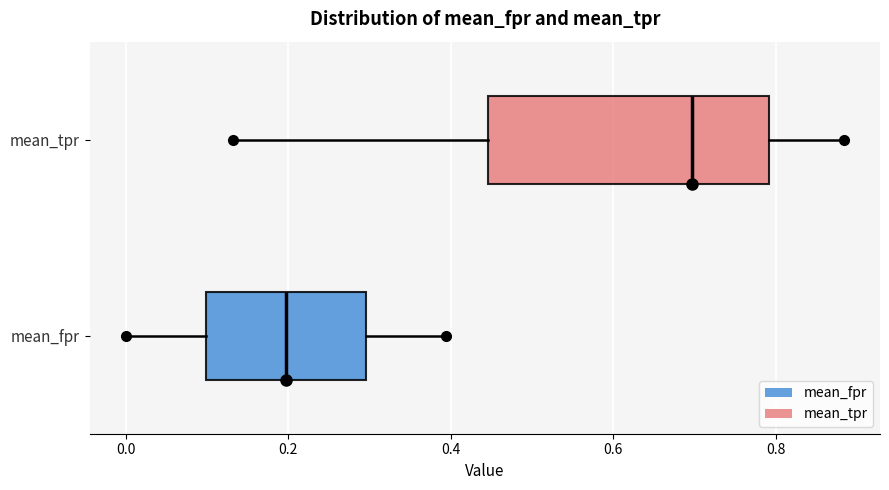

Reading bottom to top, read every box against the x-axis: the position of its median line, the range the box covers, and the ends of its whiskers. The values are not printed on the chart, so give them approximately, as read against the axis.

mean_fpr: median 0.20, box 0.10 to 0.30, whiskers 0.00 to 0.40
mean_tpr: median 0.70, box 0.44 to 0.80, whiskers 0.14 to 0.88